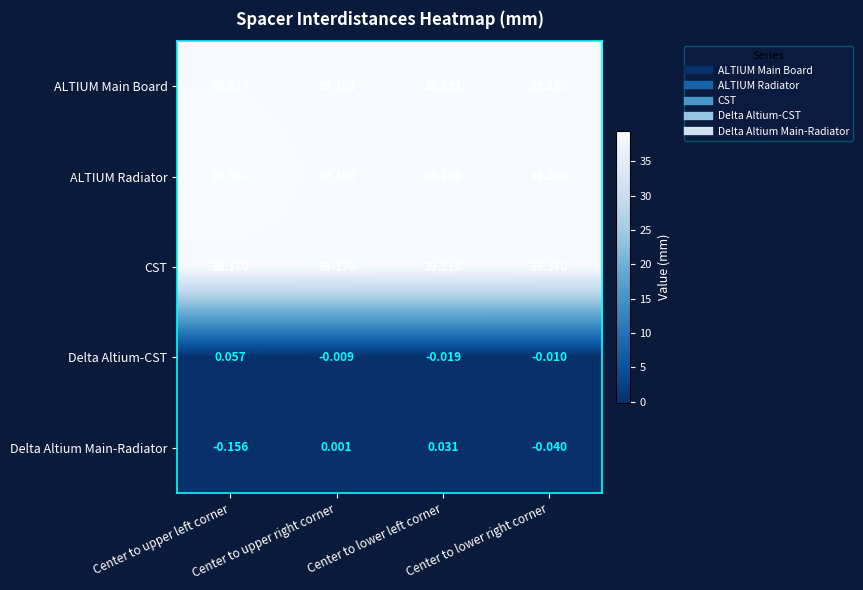

Which series has the largest total across all categories?

ALTIUM Radiator